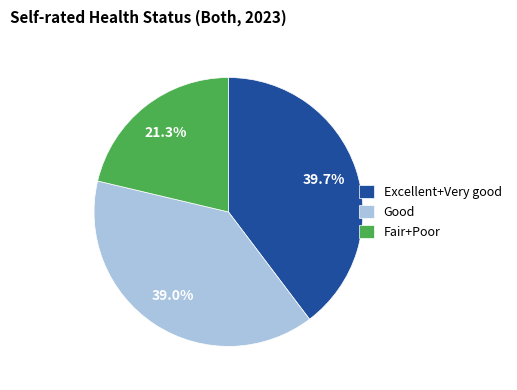

To the nearest percent, what portion does Good represent?

39%